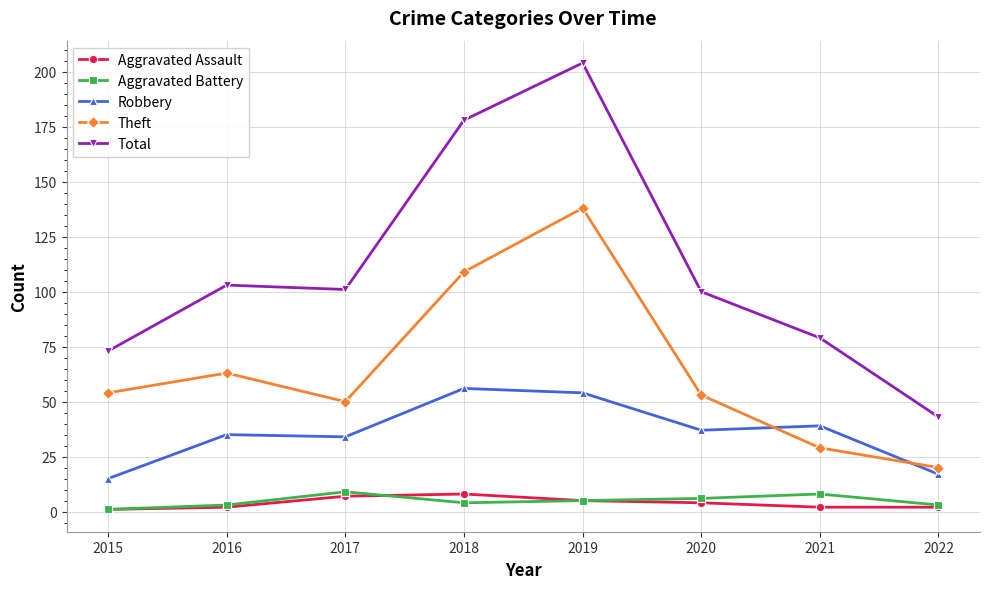

The Theft series shows 29 at 2021. True or false?

True